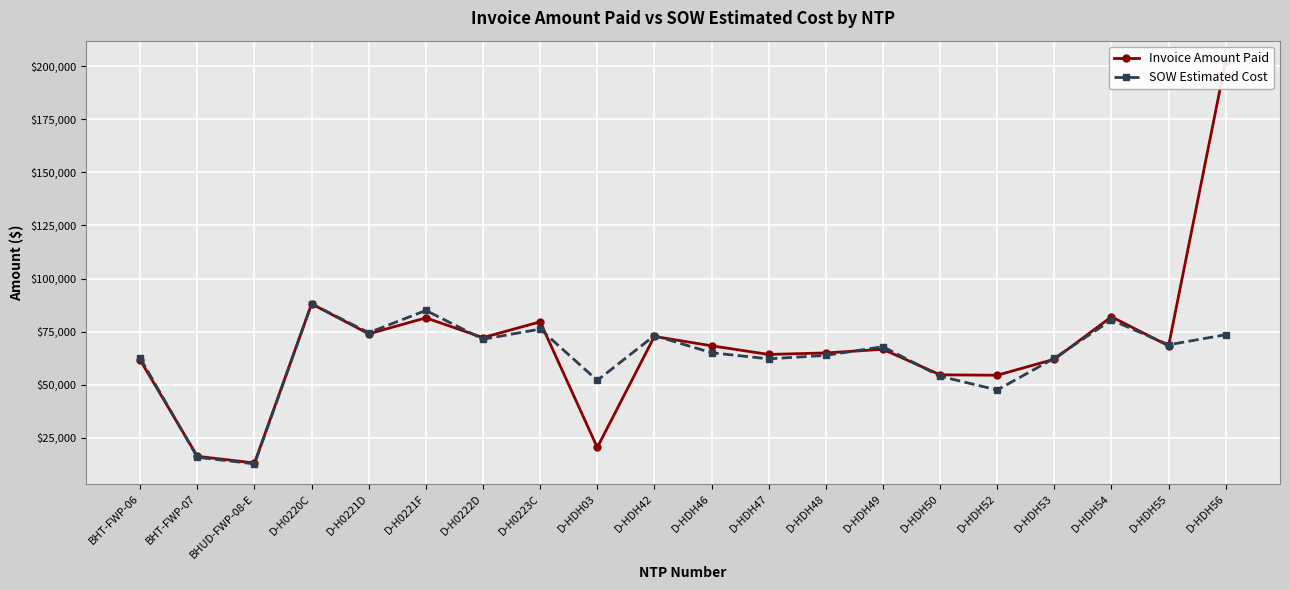

Reading left to right, list all the values displayed in this chart.

Invoice Amount Paid: 61491.1	16153.8	13008.1	88045.5	73894.0	81445.0	72125.0	79581.5	20330.3	72678.0	68269.0	64186.0	64902.5	66607.5	54578.5	54385.1	61939.0	81941.0	68249.0	202651.0
SOW Estimated Cost: 62460.4	15690.1	12601.5	88033.5	74446.0	84935.5	71361.0	76139.5	51958.0	73070.5	65001.0	62104.0	63756.5	67840.5	53906.8	47432.5	62383.0	80443.5	68736.5	73491.5